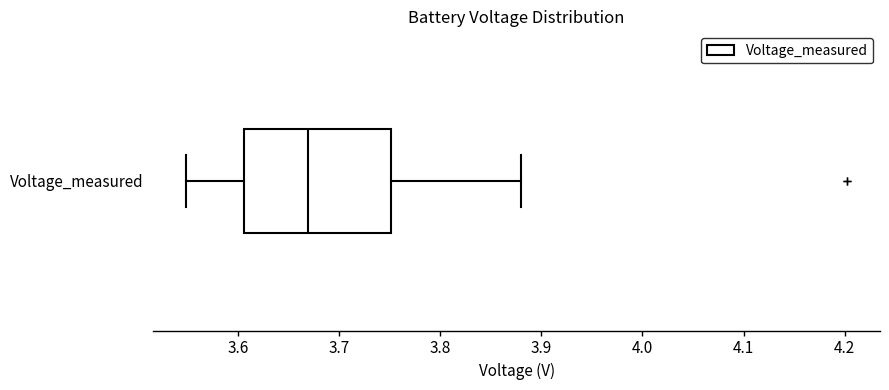

Transcribe this box plot: give where the median line is, the range the box spans, and where the two whiskers end, as read against the x-axis. The values are not printed on the chart, so give them approximately, as read against the axis.

median 3.67, box 3.61 to 3.75, whiskers 3.55 to 3.88